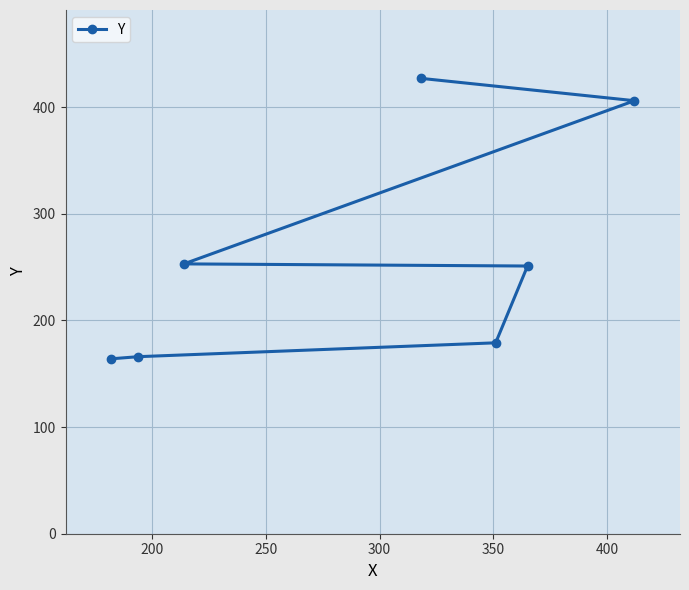

What is the average value?

264